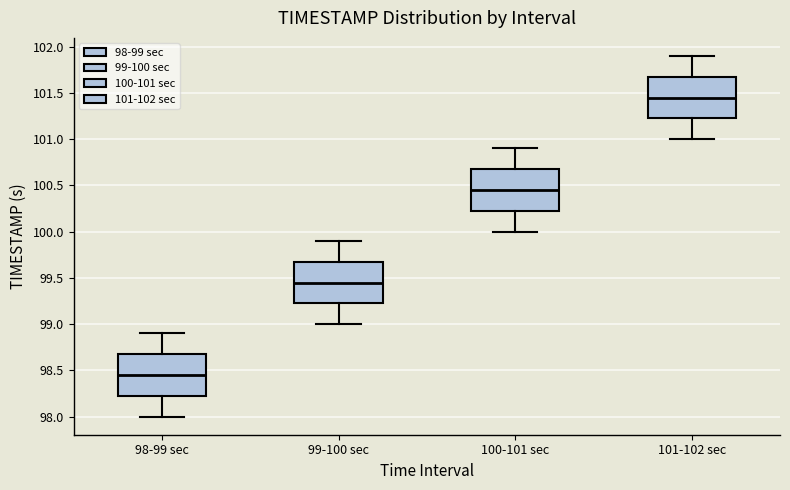

Where does the upper whisker of the box for 99-100 sec end on the y-axis? The values are not printed on the chart, so give them approximately, as read against the axis.

99.90